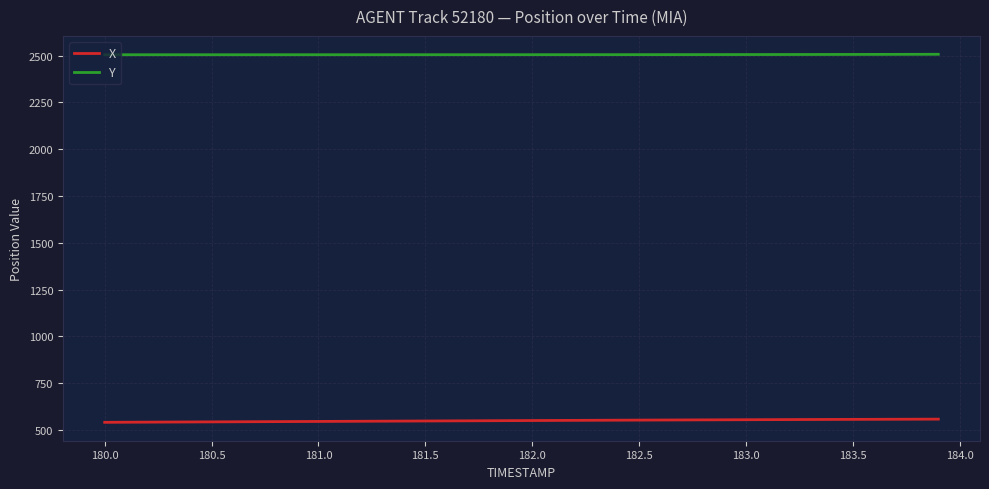

Rank the series by their maximum value, from highest to lowest.

Y, X